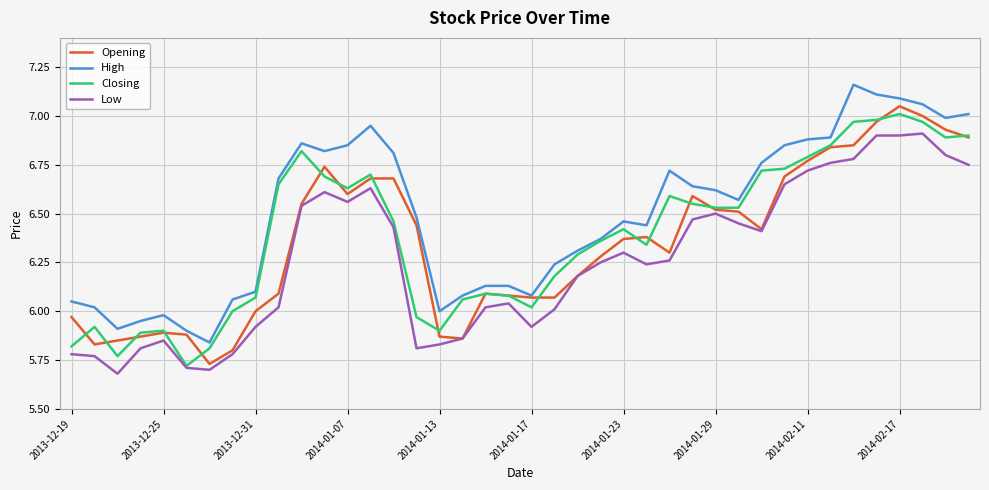

Which series has the largest total across all categories?

High